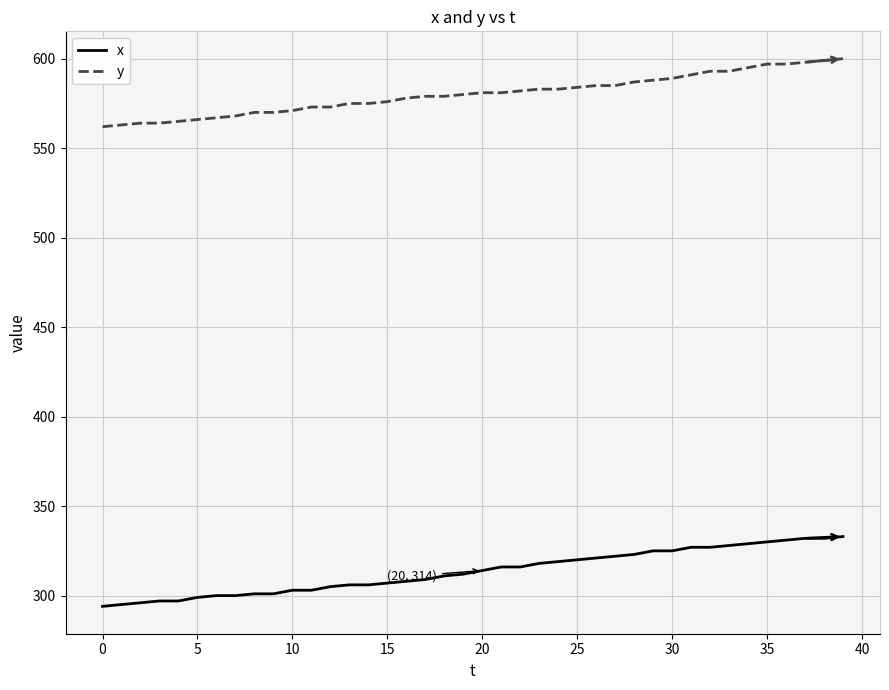

Is this an area chart (filled region under the line)?

No